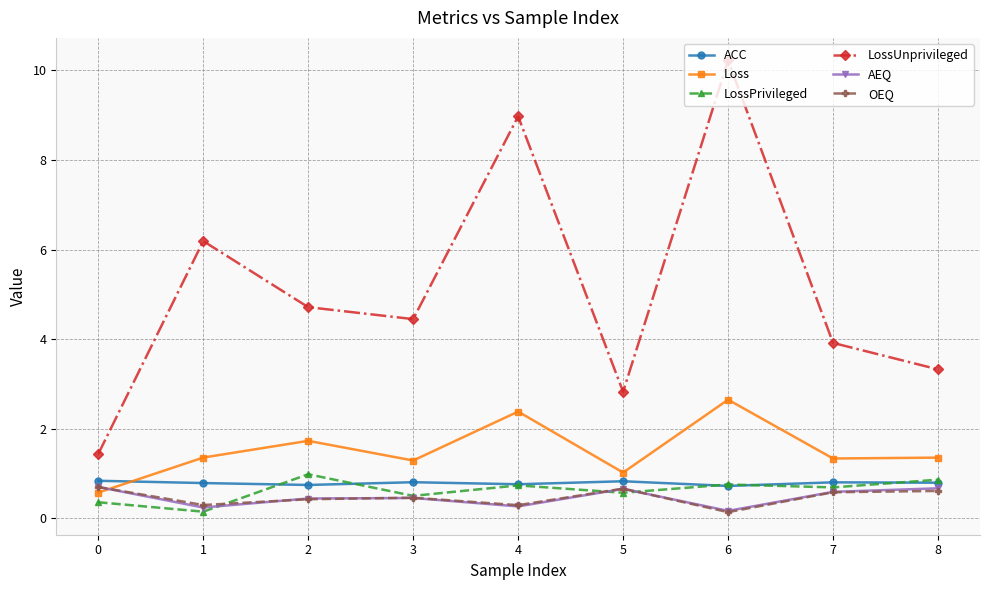

Which category has the highest value across all series?

6